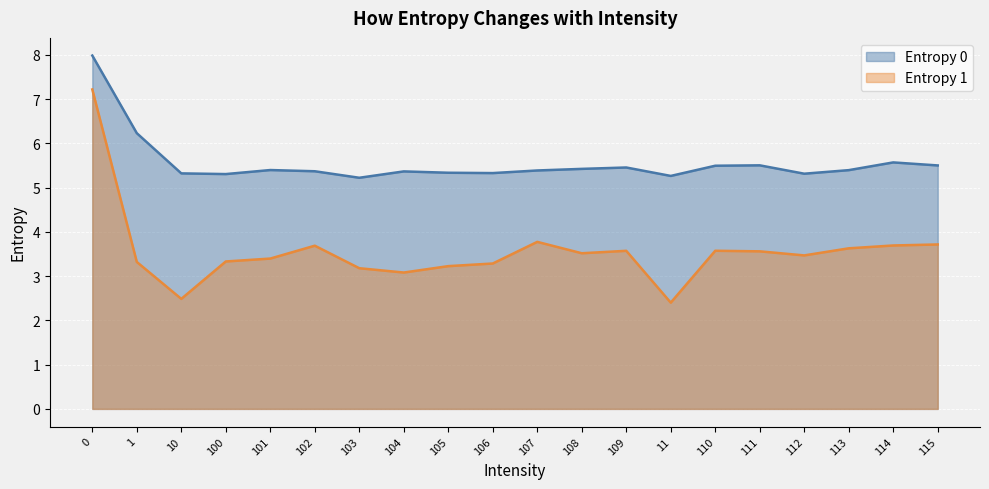

Reading left to right, what are all the values shown in this chart?

Entropy 0: 8.0	6.2	5.3	5.3	5.4	5.4	5.2	5.4	5.3	5.3	5.4	5.4	5.5	5.3	5.5	5.5	5.3	5.4	5.6	5.5
Entropy 1: 7.2	3.3	2.5	3.3	3.4	3.7	3.2	3.1	3.2	3.3	3.8	3.5	3.6	2.4	3.6	3.6	3.5	3.6	3.7	3.7